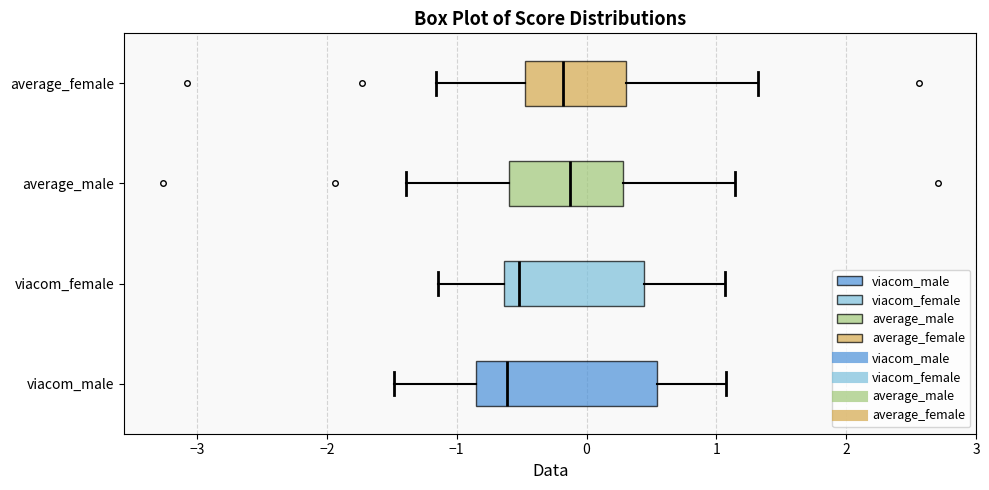

Reading bottom to top, read every box against the x-axis: the position of its median line, the range the box covers, and the ends of its whiskers. The values are not printed on the chart, so give them approximately, as read against the axis.

viacom_male: median -0.6, box -0.9 to 0.5, whiskers -1.5 to 1.1
viacom_female: median -0.5, box -0.6 to 0.4, whiskers -1.1 to 1.1
average_male: median -0.1, box -0.6 to 0.3, whiskers -1.4 to 1.1
average_female: median -0.2, box -0.5 to 0.3, whiskers -1.2 to 1.3